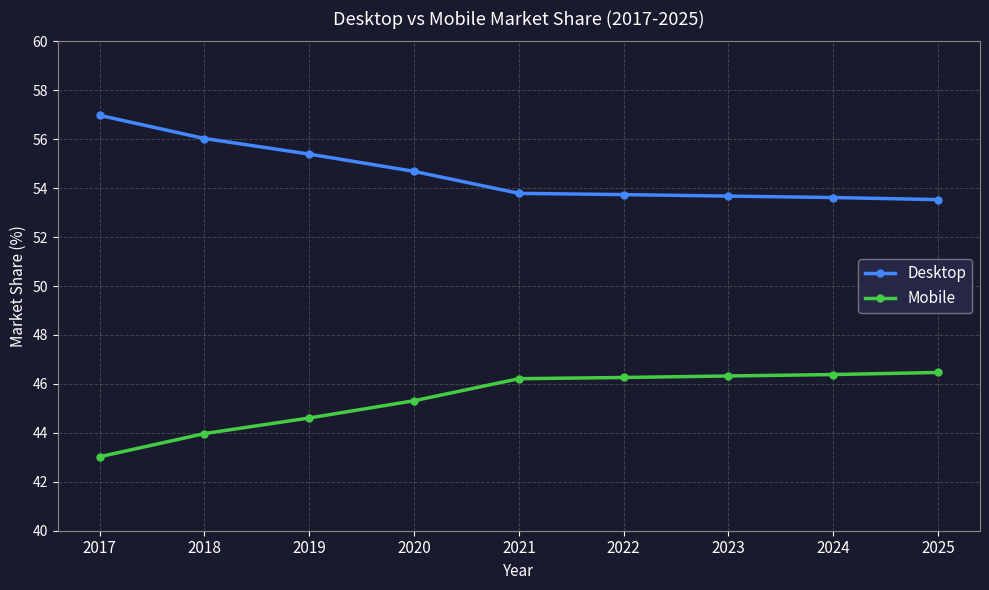

The Mobile series shows 46.2 at 2021. True or false?

True